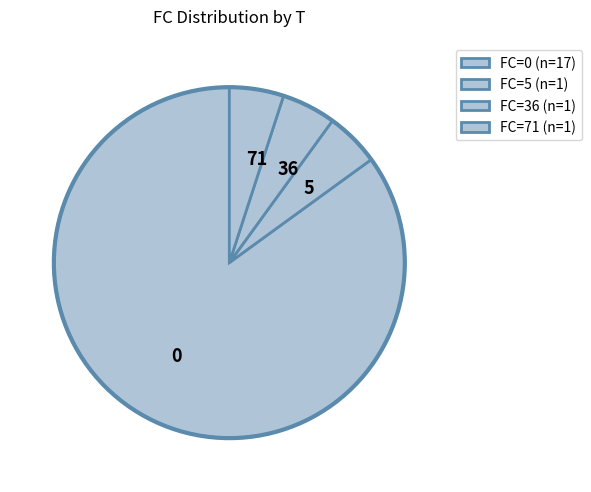

How many slices are in this pie chart?

4